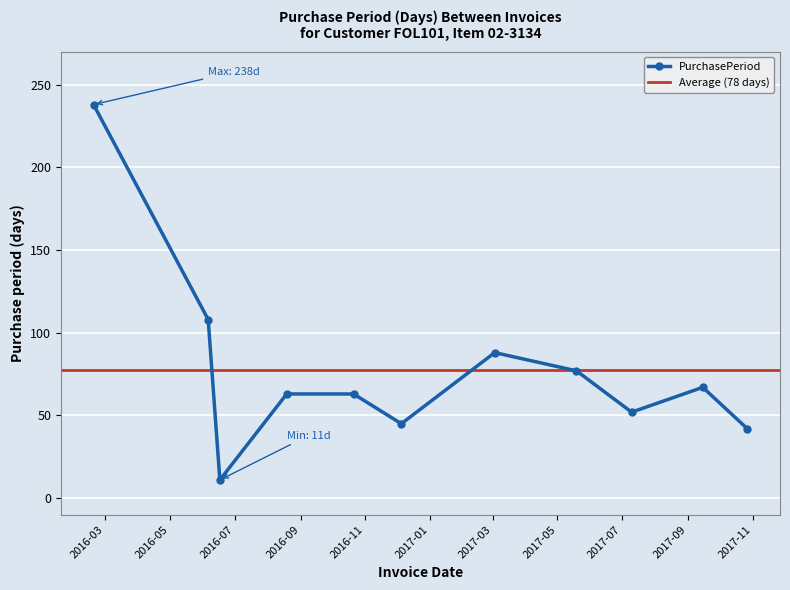

What is the maximum value for PurchasePeriod?

238